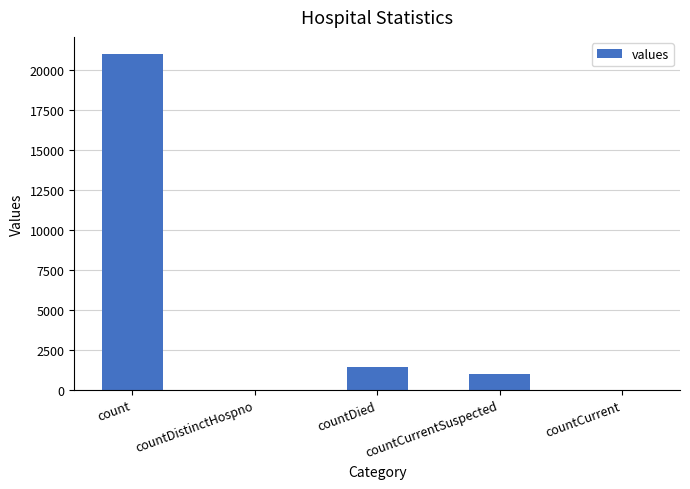

Which label corresponds to the largest value in the chart?

count